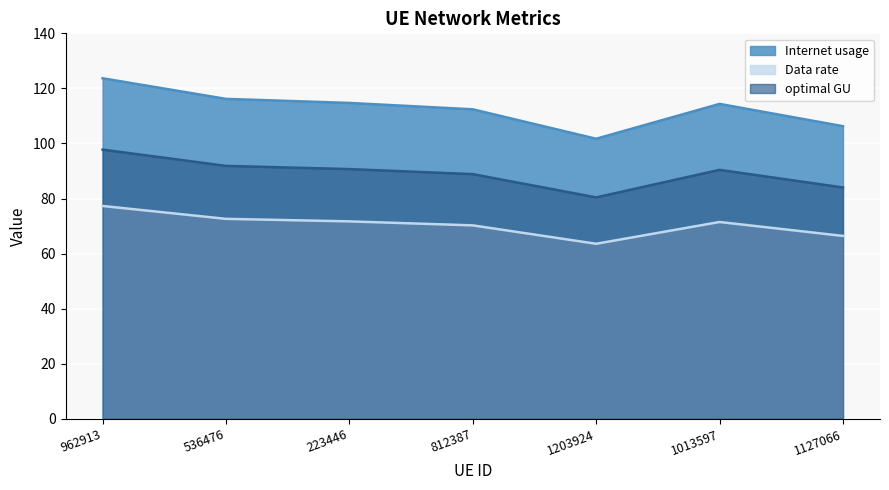

Which series has the largest range (max minus min)?

Internet usage